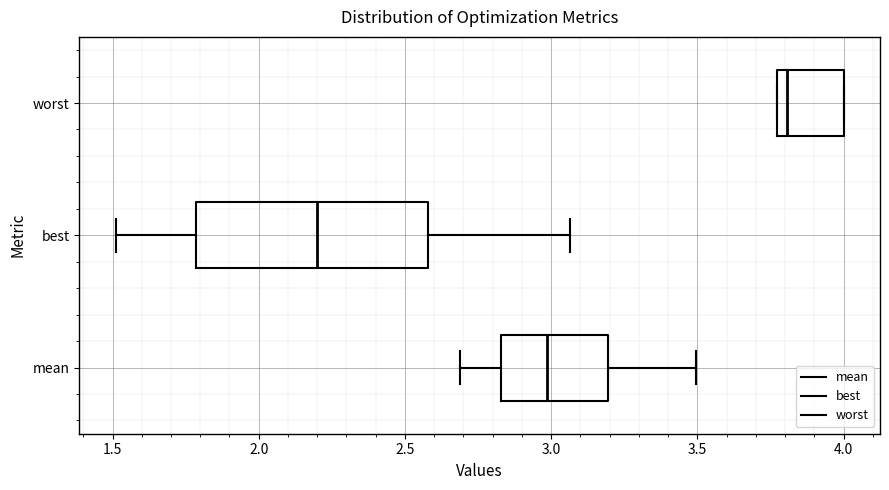

Reading bottom to top, transcribe this box plot: for each box, give where its median line is, the range the box spans, and where its two whiskers end, as read against the x-axis. The values are not printed on the chart, so give them approximately, as read against the axis.

mean: median 3.00, box 2.85 to 3.20, whiskers 2.70 to 3.50
best: median 2.20, box 1.80 to 2.60, whiskers 1.50 to 3.05
worst: median 3.80, box 3.75 to 4.00, whiskers 3.75 to 4.00